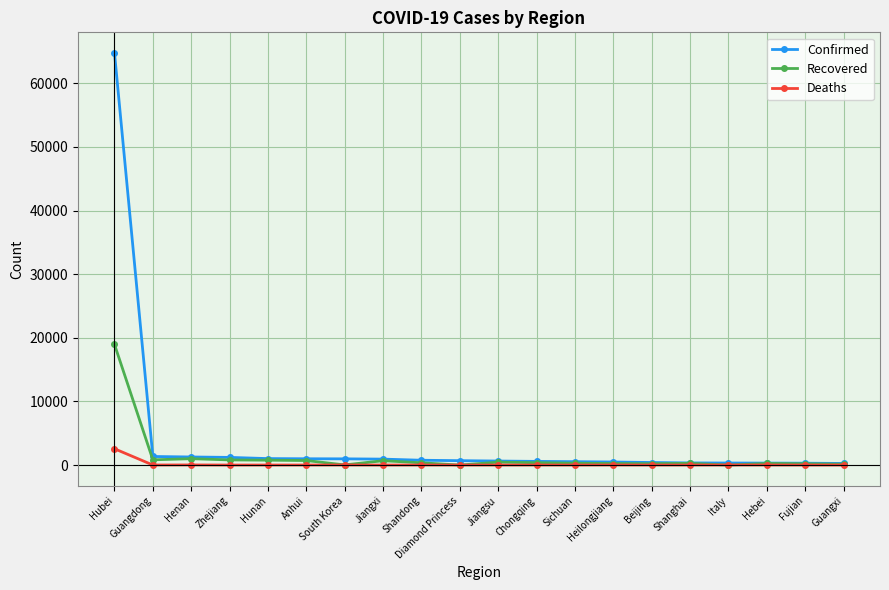

Which series has the largest range (max minus min)?

Confirmed